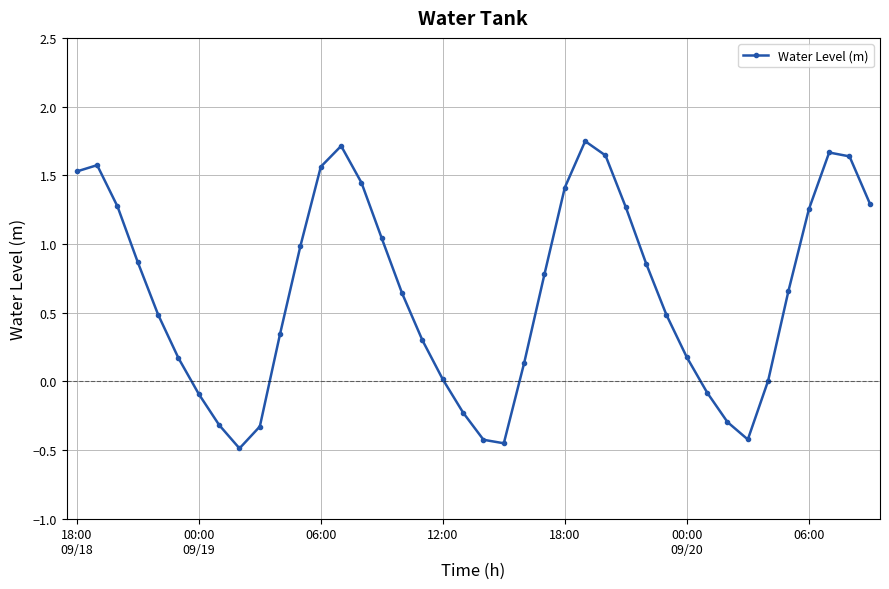

What is the difference between the maximum and minimum values?

2.2